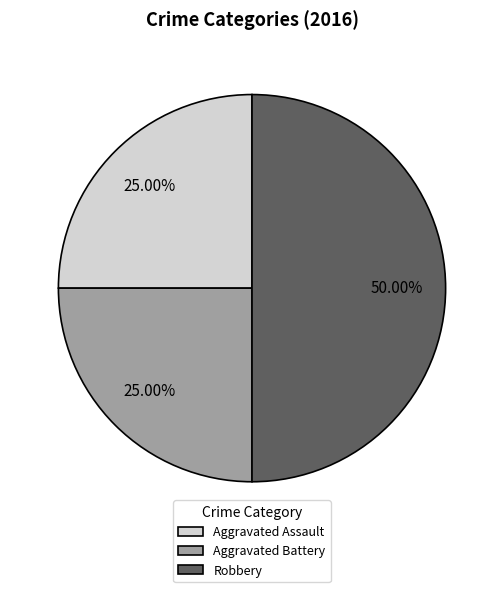

Is it true that Aggravated Assault is 10% of the pie?

False